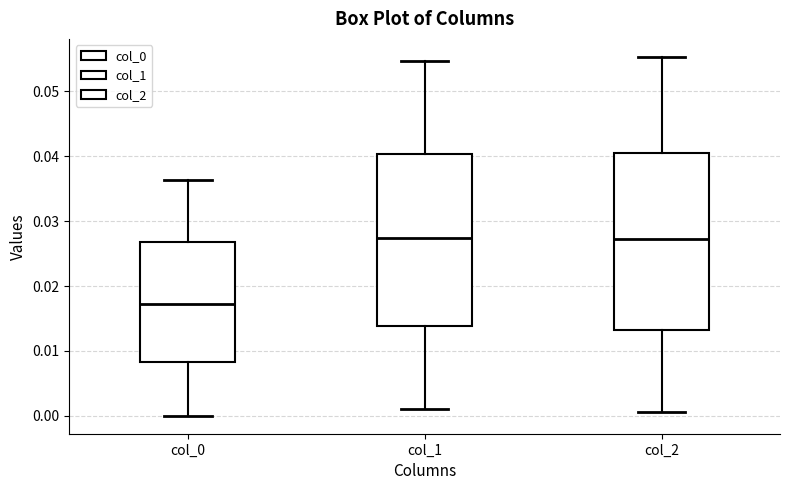

Where does the upper whisker of the box for col_0 end on the y-axis? The values are not printed on the chart, so give them approximately, as read against the axis.

0.036